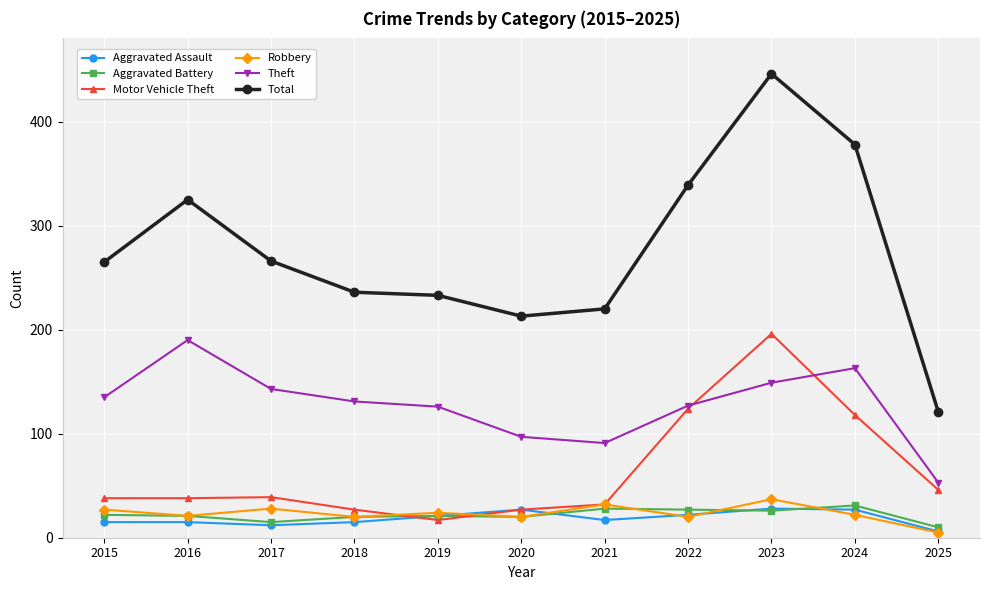

True or false: Total has a value of 378 at 2024.

True